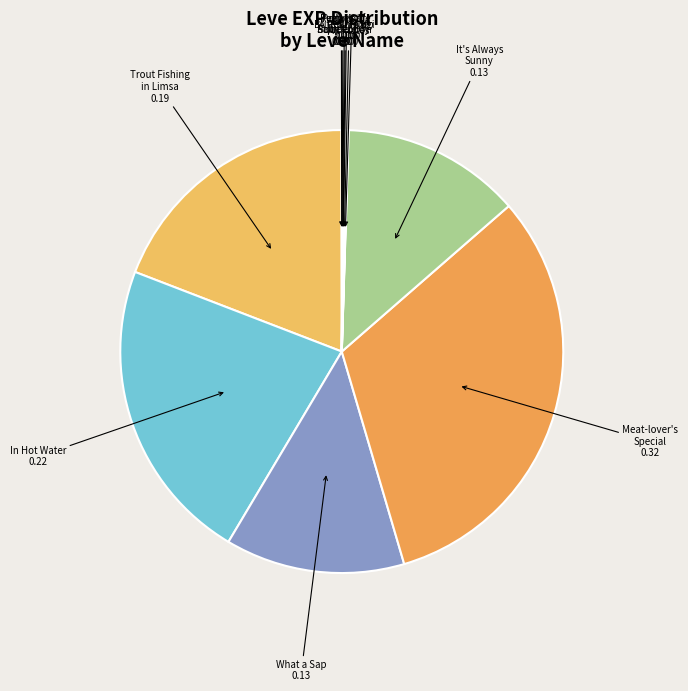

What is the largest slice in the pie chart?

Meat-lover's Special